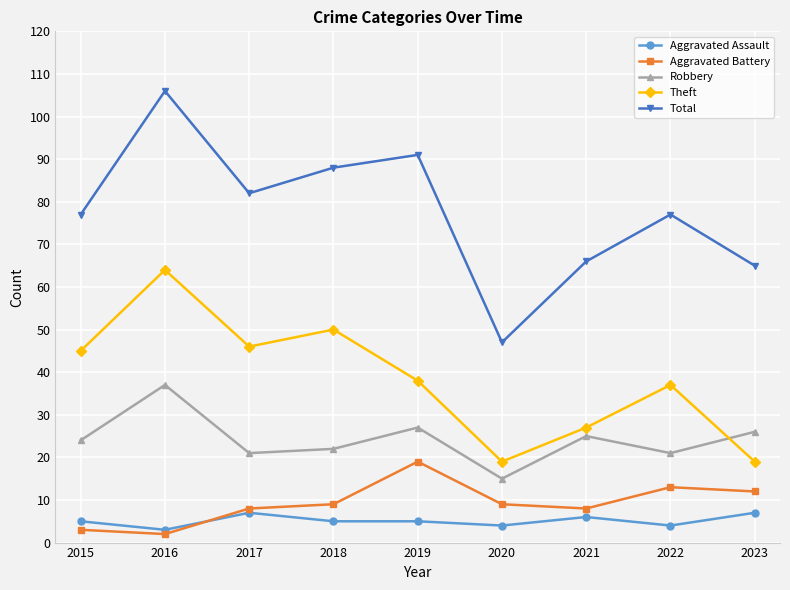

What is the difference between the highest and lowest values at 2016?

104